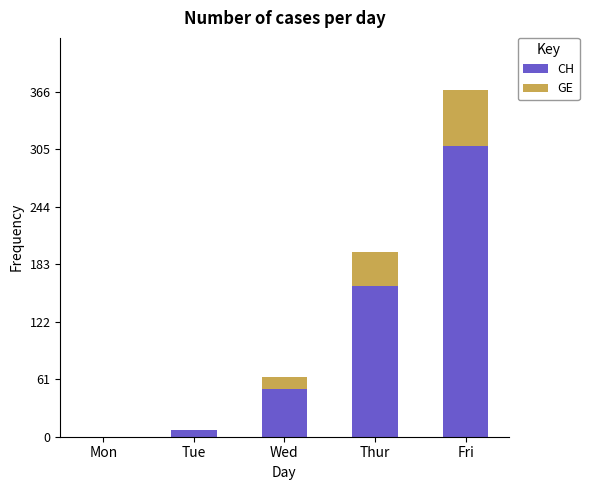

What is the highest value of the CH series?

309